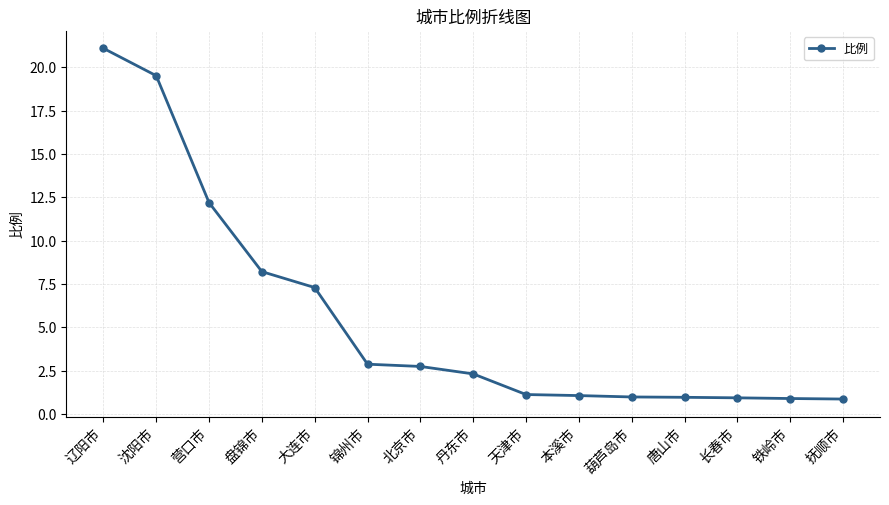

What is the label of the 5th point from the left?

大连市